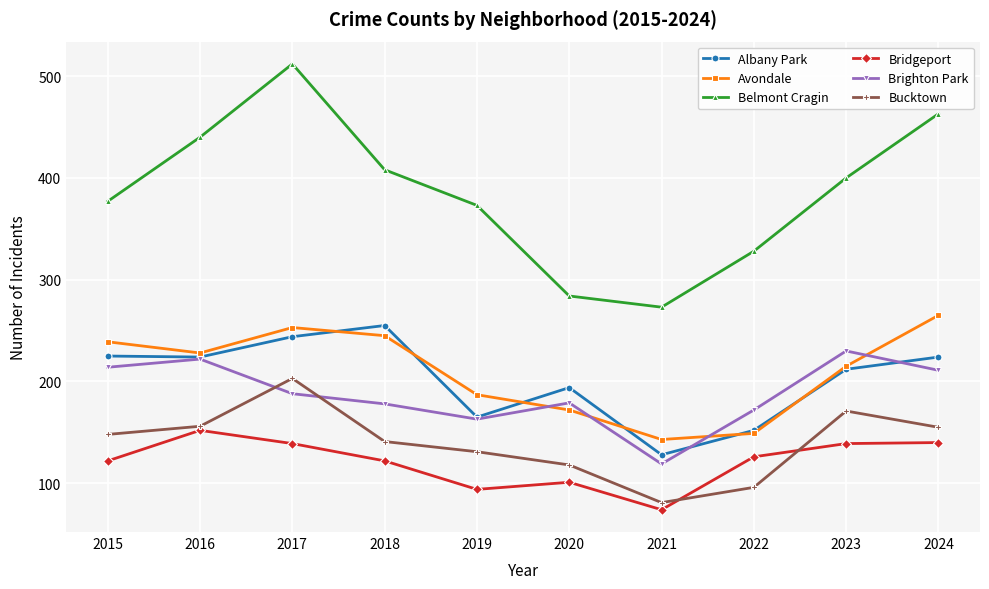

What is the value of the Bucktown point at the 5th from the left?

131